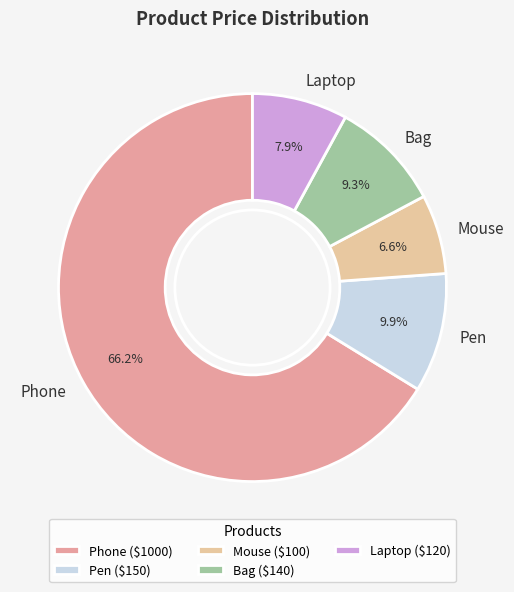

Count the number of slices in the pie.

5